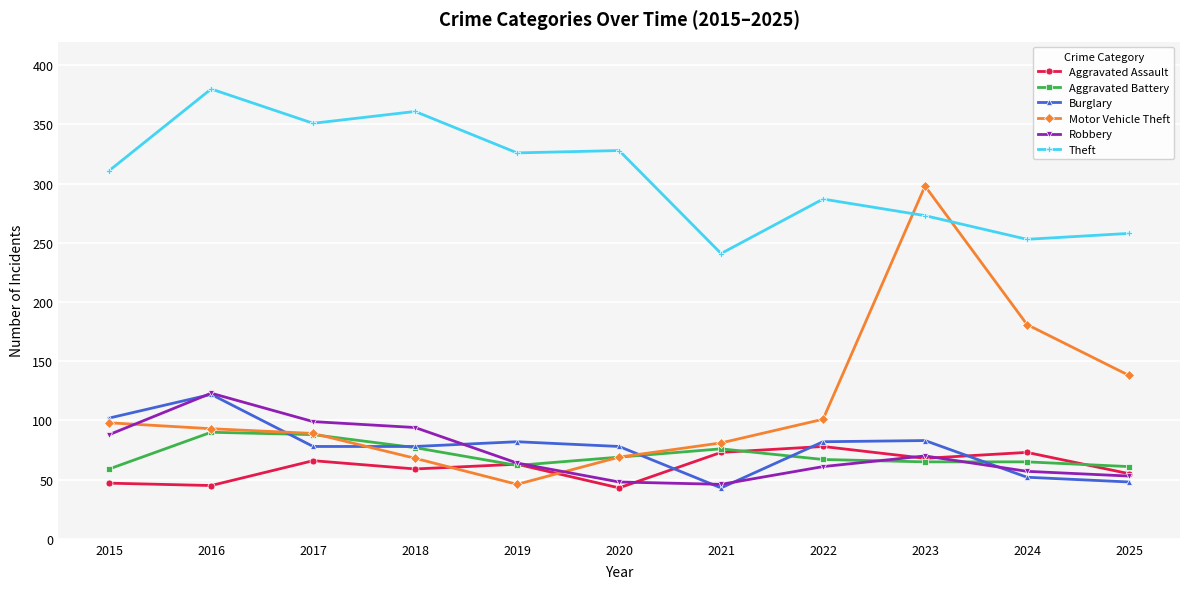

After their last crossing, which series has the higher values: Theft or Motor Vehicle Theft?

Theft